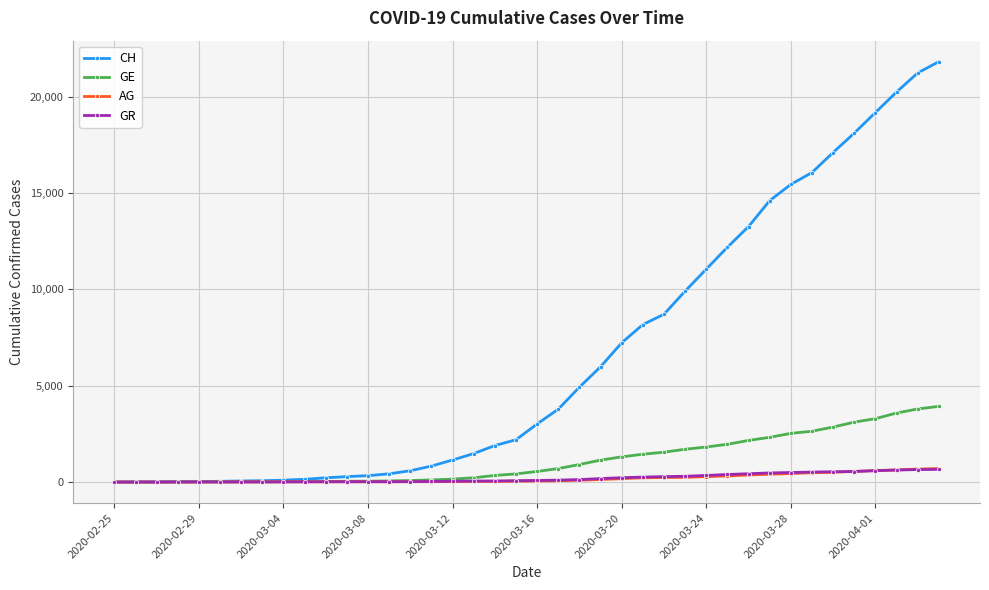

How many lines are shown in the chart?

4